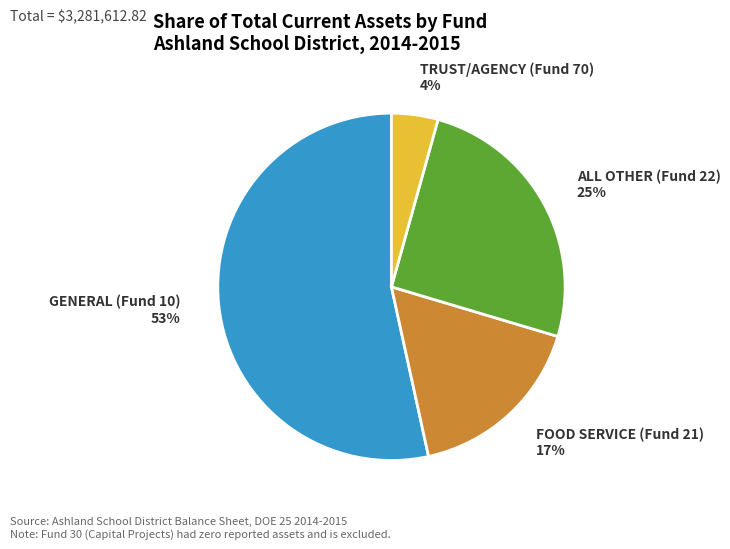

What percentage is the FOOD SERVICE (Fund 21) slice, to the nearest percent?

17%